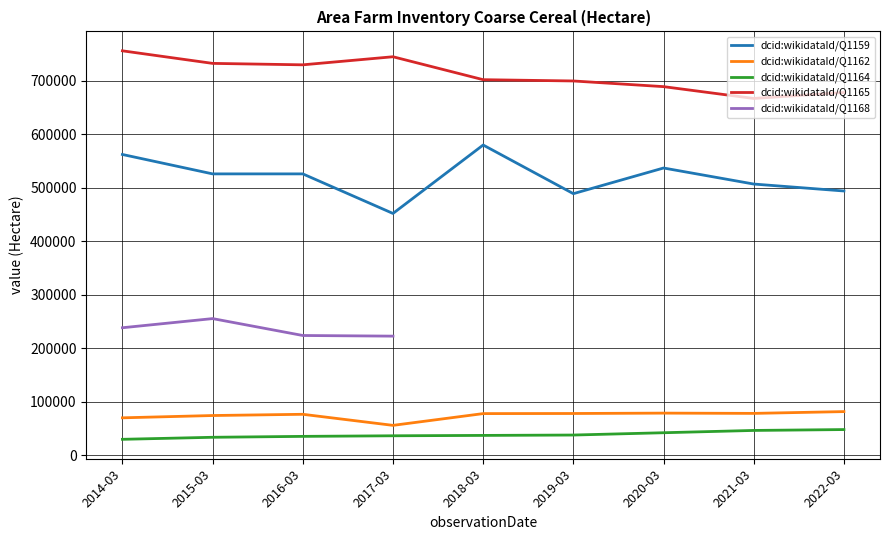

Between 2018-03 and 2014-03, which is larger?

2018-03